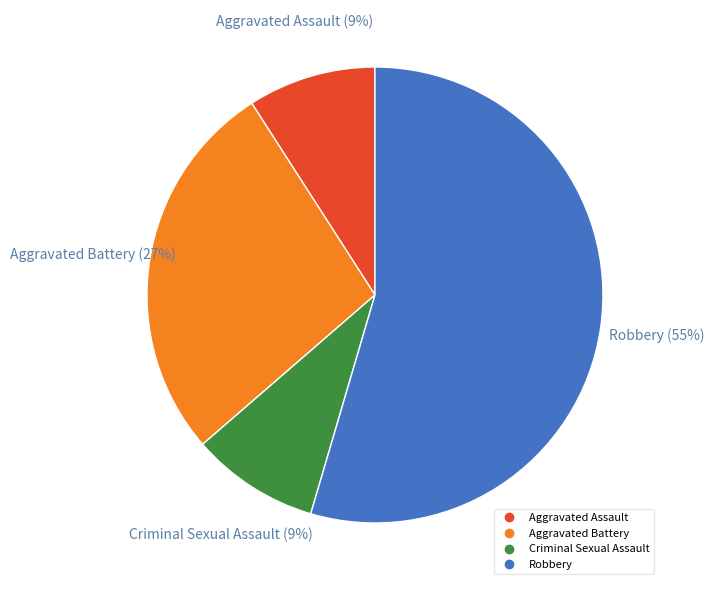

To the nearest percent, what is the combined percentage of Robbery and Aggravated Assault?

64%